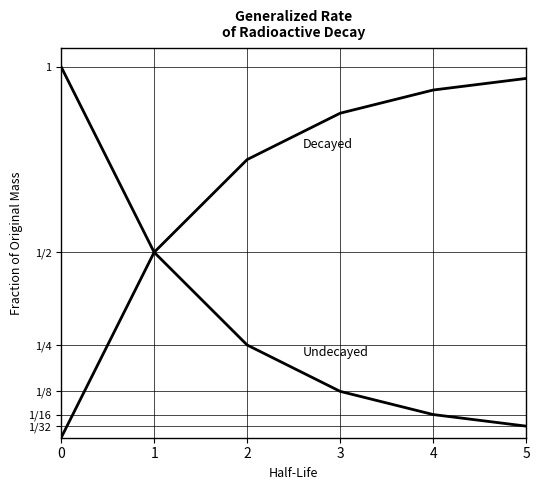

Is this an area chart (filled region under the line)?

No